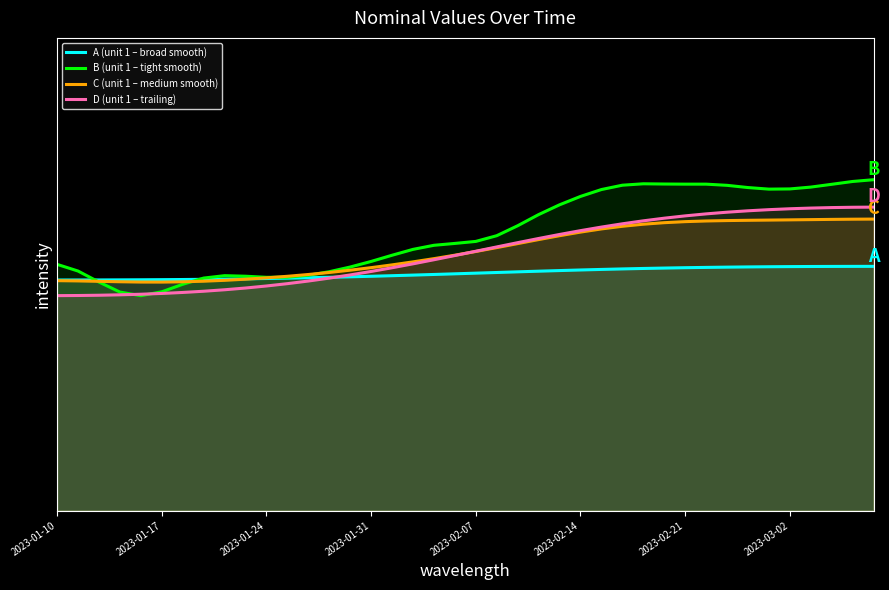

Which series has the widest spread of values?

B (unit 1 – tight smooth)